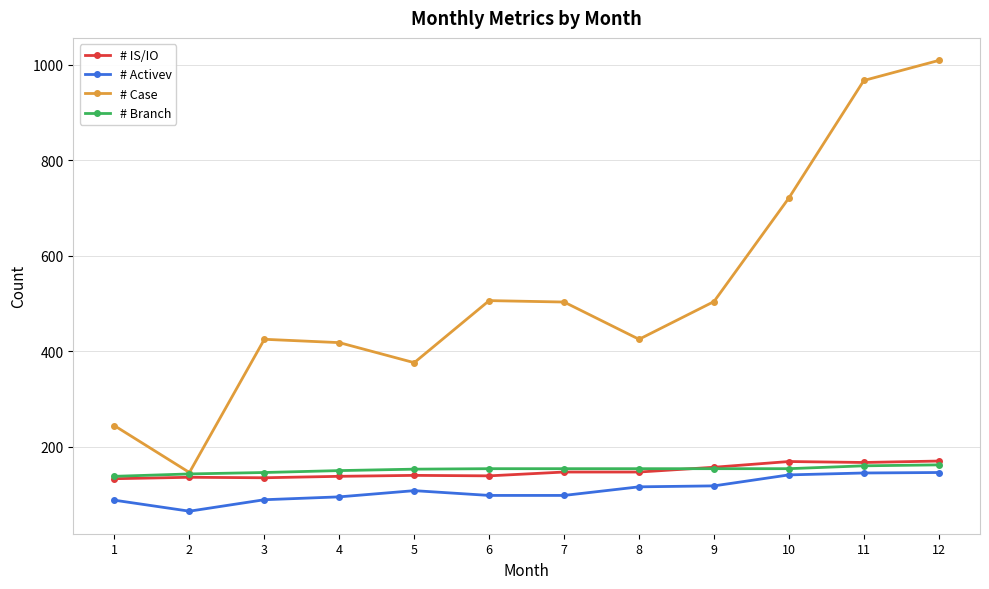

The value of # Branch at 4 is 94. True or false?

False